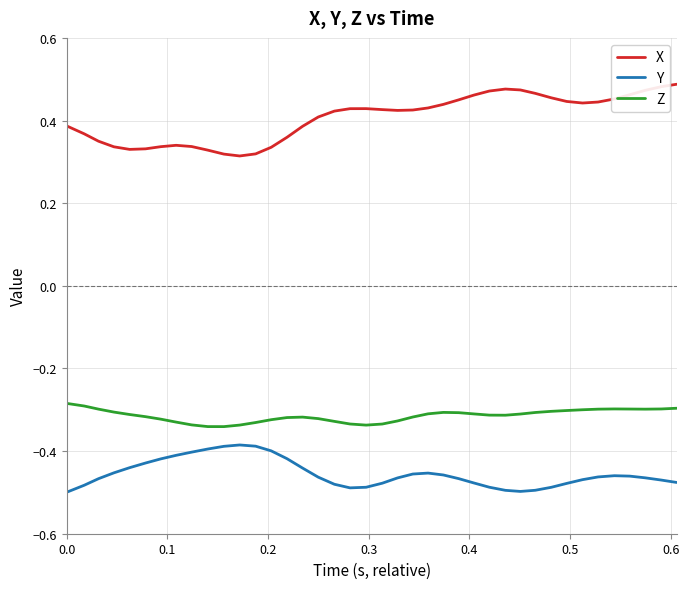

How many lines are shown in the chart?

3